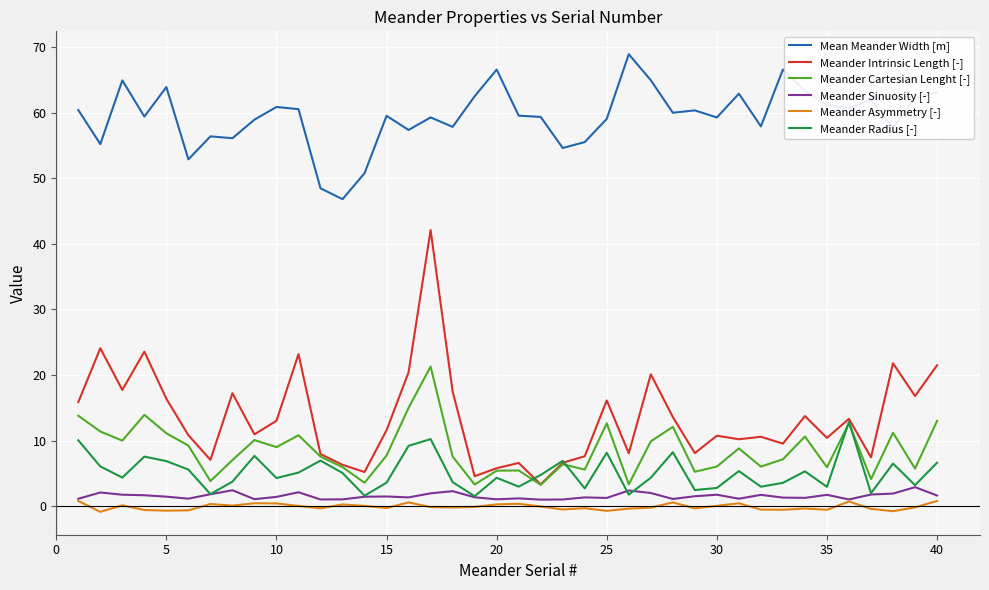

Which series has the widest spread of values?

Meander Intrinsic Length [-]